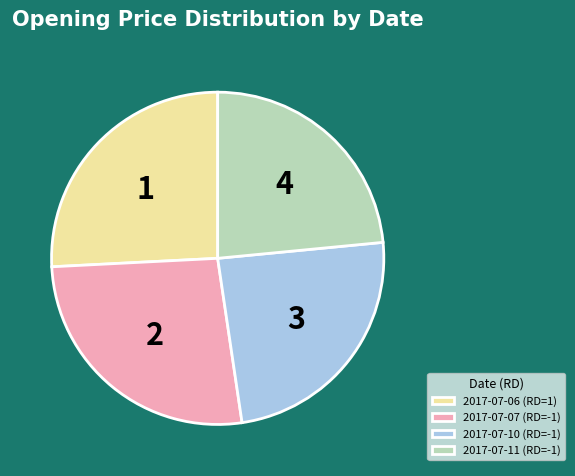

Which slice is the smallest?

2017-07-11 (RD=-1)